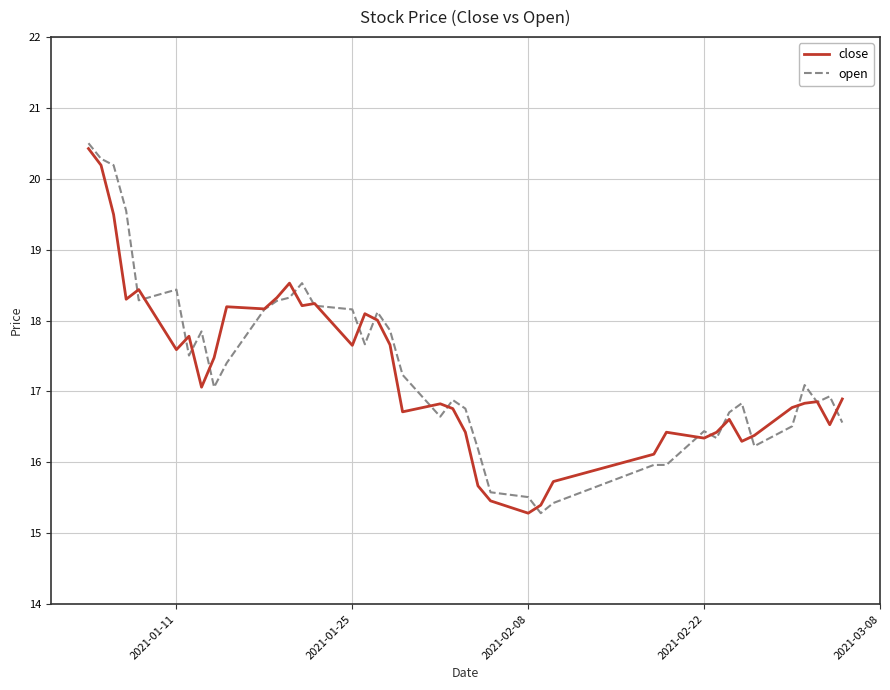

What is the lowest value of the close series?

15.3